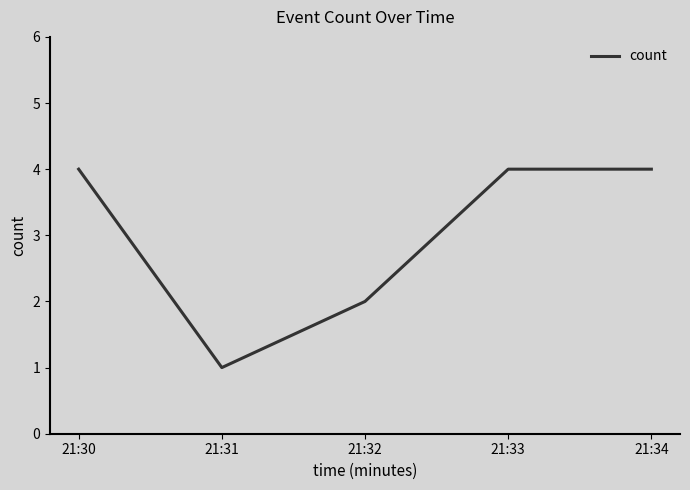

Where is the first local minimum?

21:31